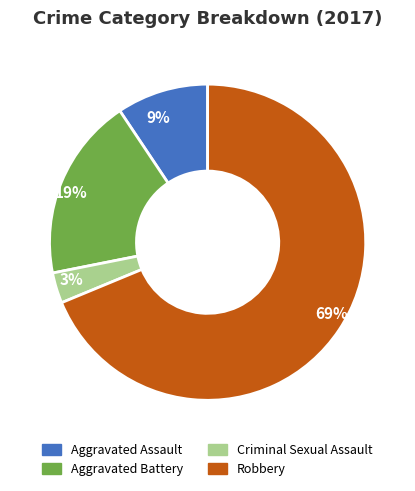

To the nearest percent, what is the average slice percentage?

25%